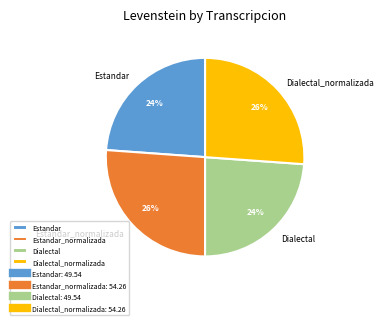

What percentage is the Estandar slice, to the nearest percent?

24%